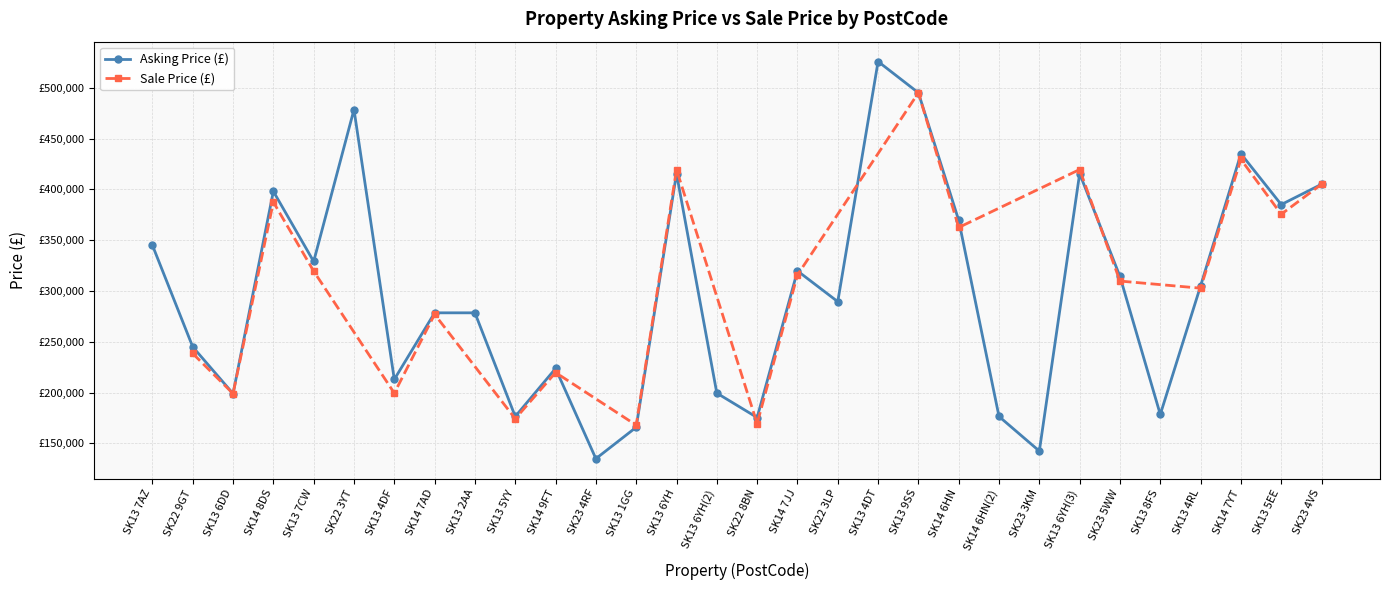

How many points are higher than both their immediate neighbors (excluding endpoints)?

8